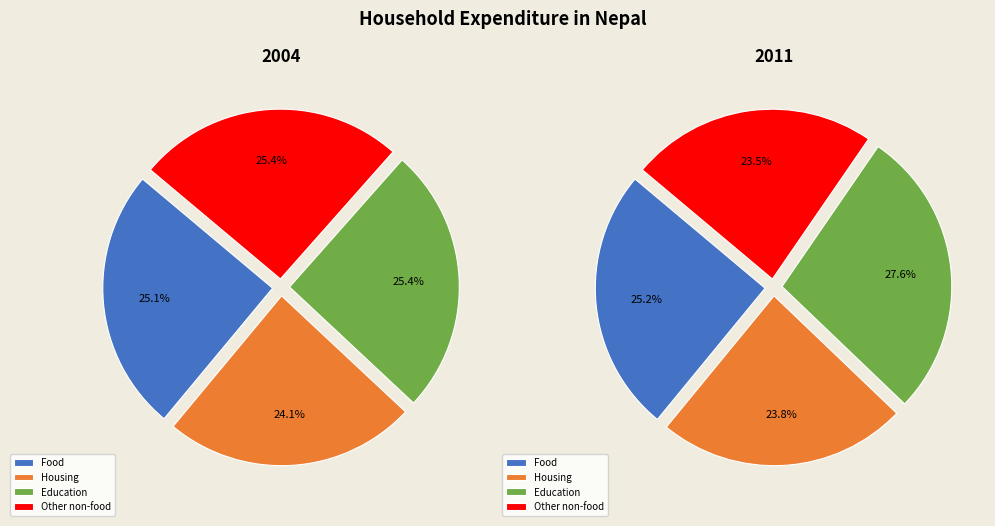

Is there a majority slice in this chart?

No